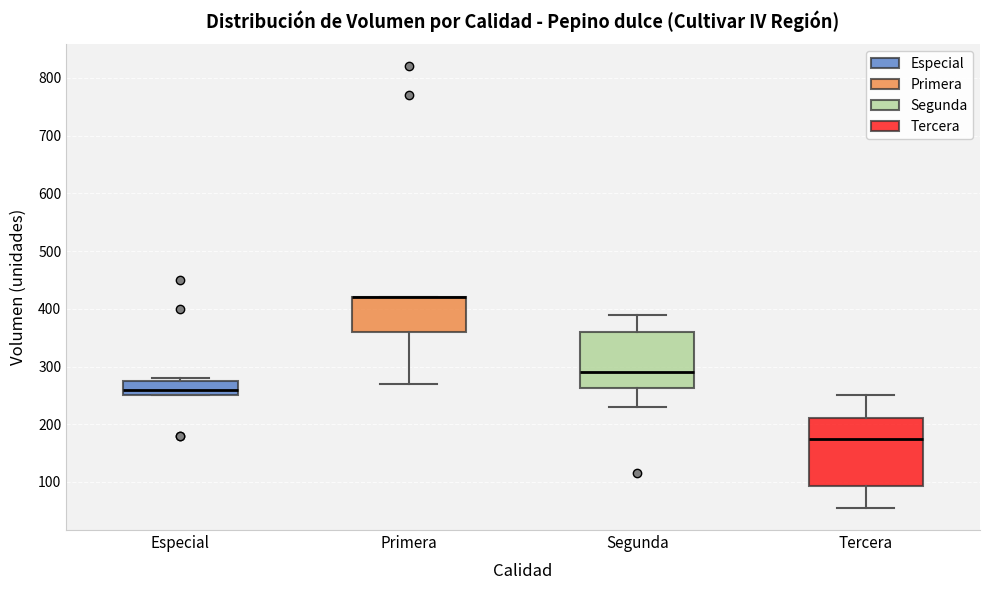

Comparing the boxes themselves (not the whiskers), which one is the tallest?

Tercera